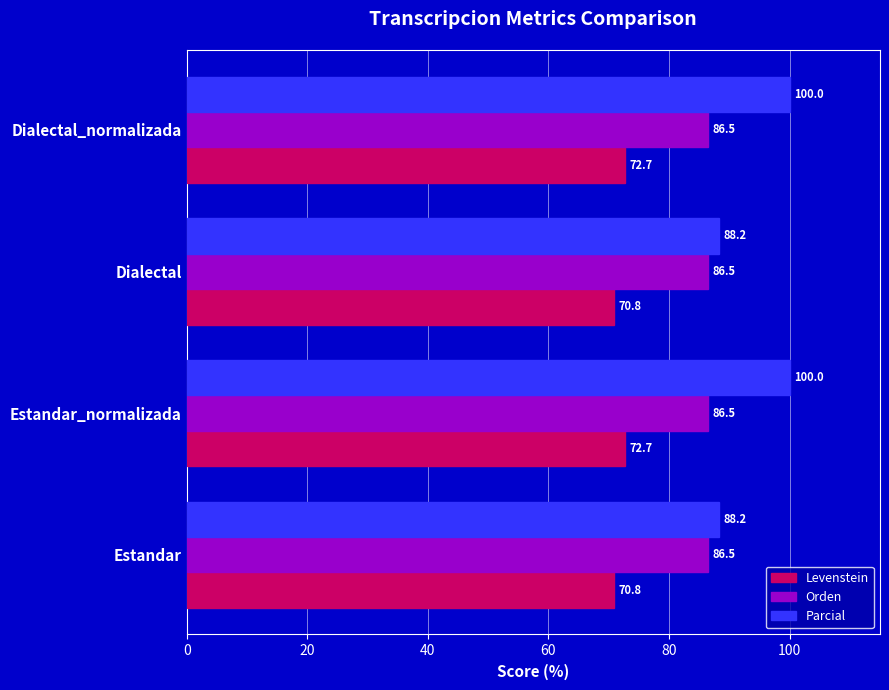

Read the Orden value at Estandar_normalizada.

86.5